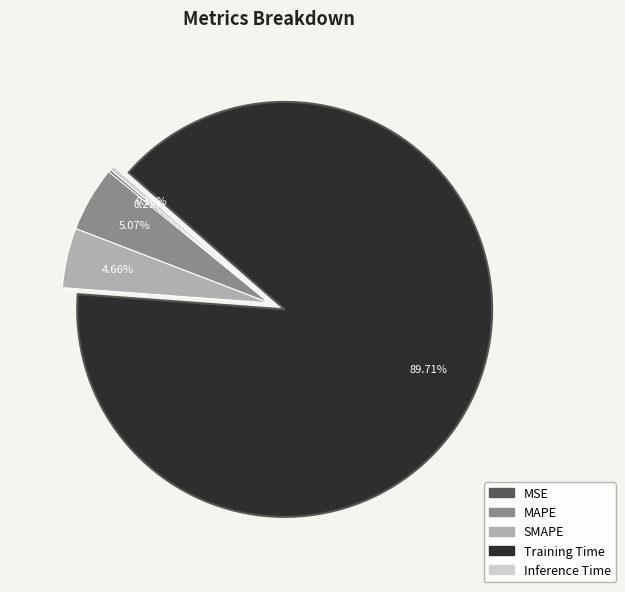

Is there any slice that represents more than half of the pie?

Yes